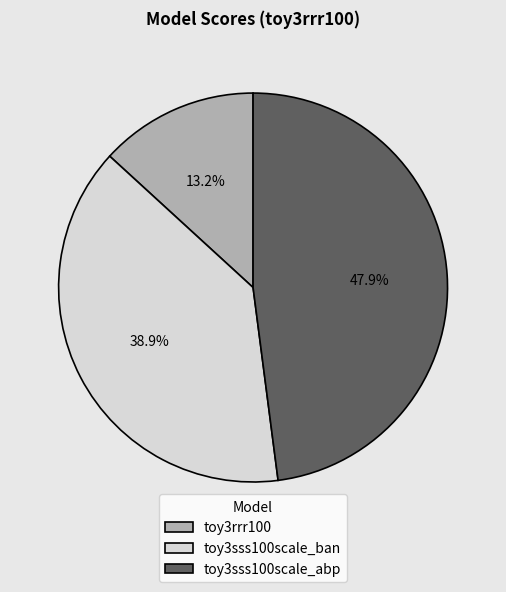

To the nearest percent, what is the average slice percentage?

33%